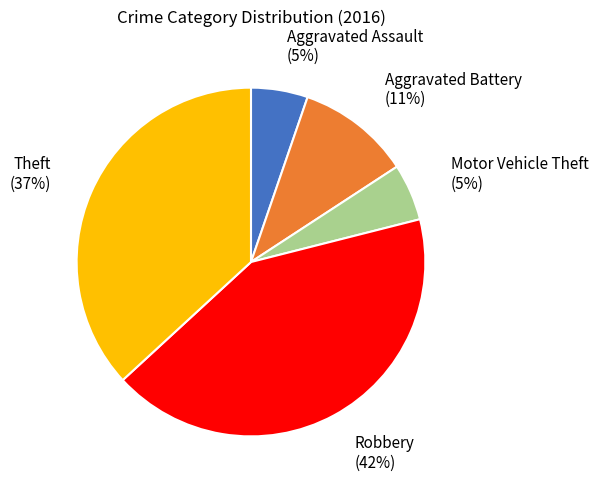

To the nearest percent, what percentage of the pie is Aggravated Battery?

11%